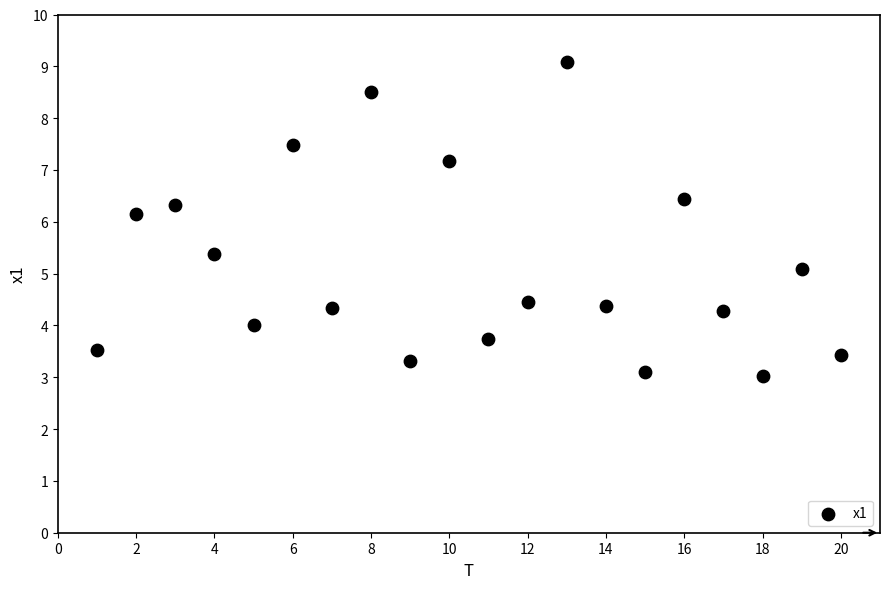

What is the range of X values (max minus min)?

19.0